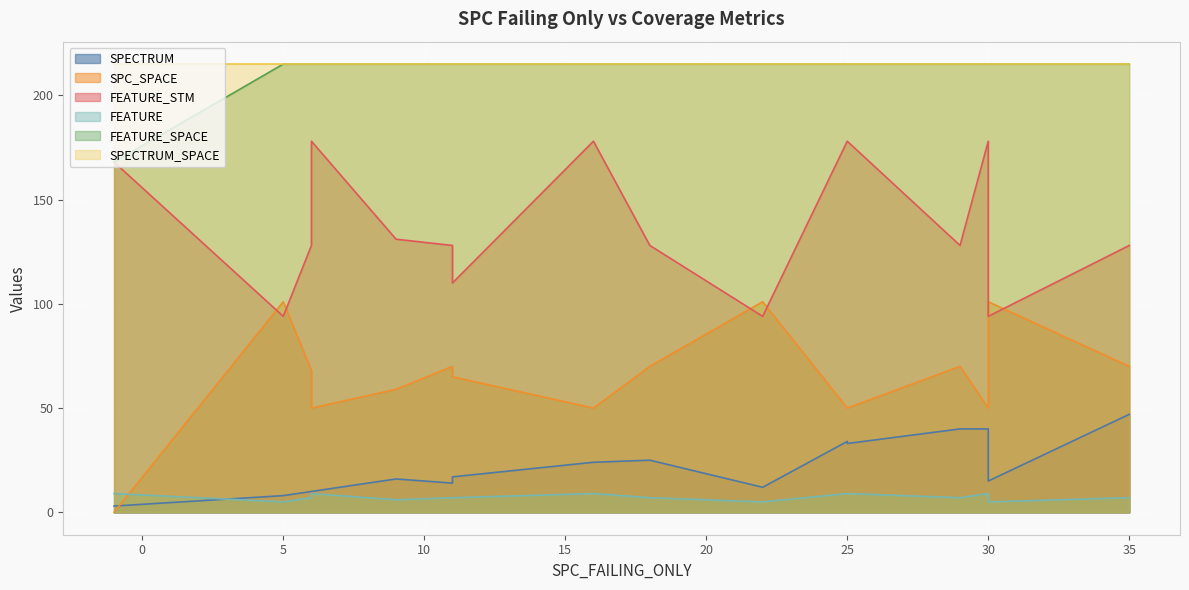

What are all the series names shown in the legend?

SPECTRUM, SPC_SPACE, FEATURE_STM, FEATURE, FEATURE_SPACE, SPECTRUM_SPACE